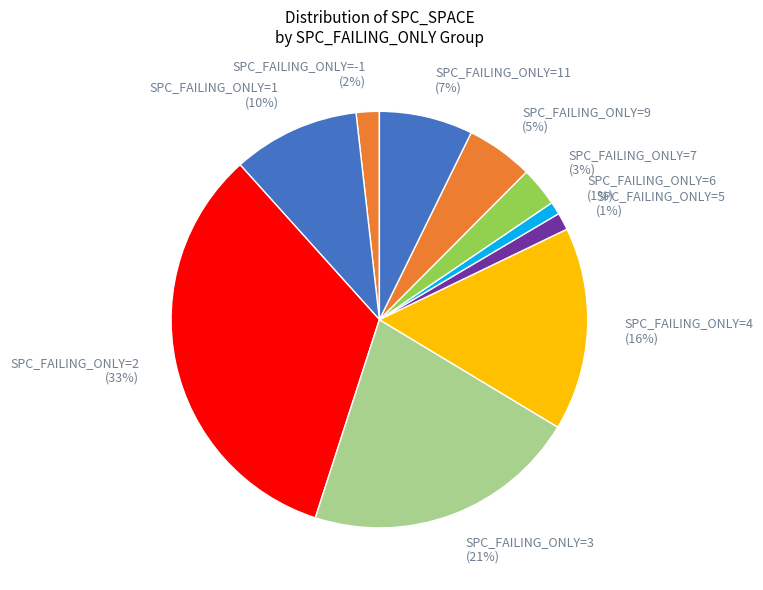

To the nearest percent, what is the average slice percentage?

10%